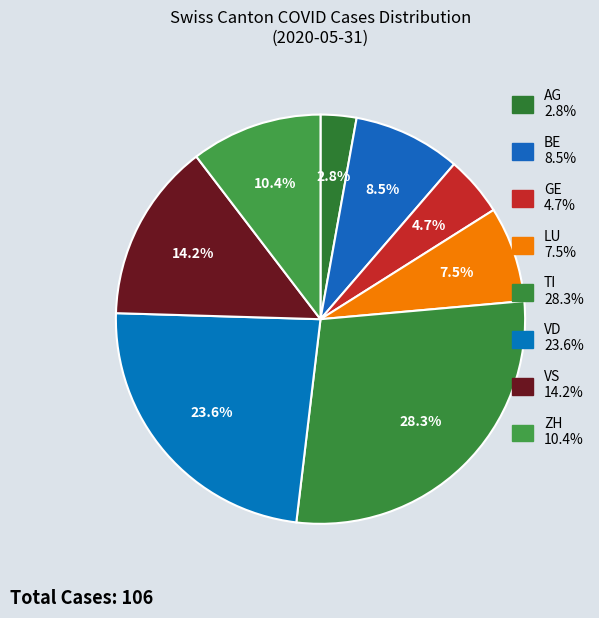

Approximately how many times larger is the value at AG compared to VD?

0.1